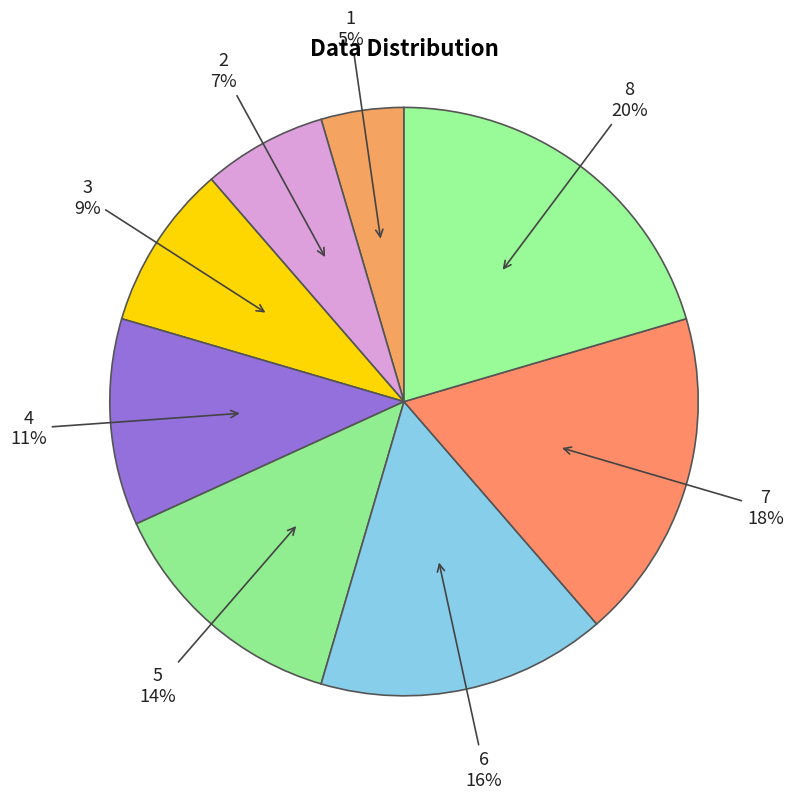

Is the sum of 5 and 7 greater than half?

No